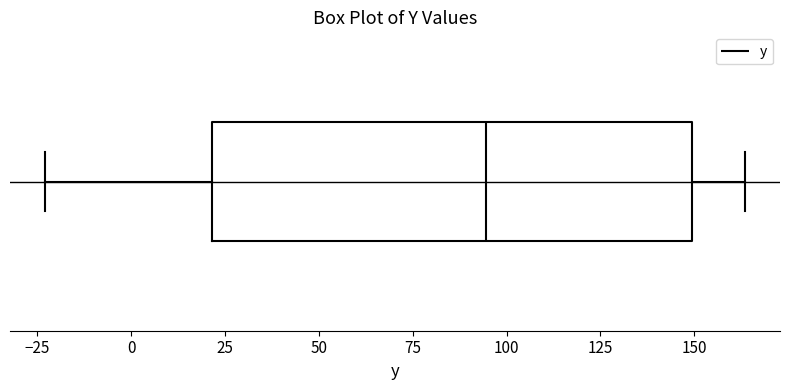

Read this box plot against the x-axis: the position of the median line, the range covered by the box, and the ends of both whiskers. The values are not printed on the chart, so give them approximately, as read against the axis.

median 95, box 20 to 150, whiskers -25 to 165